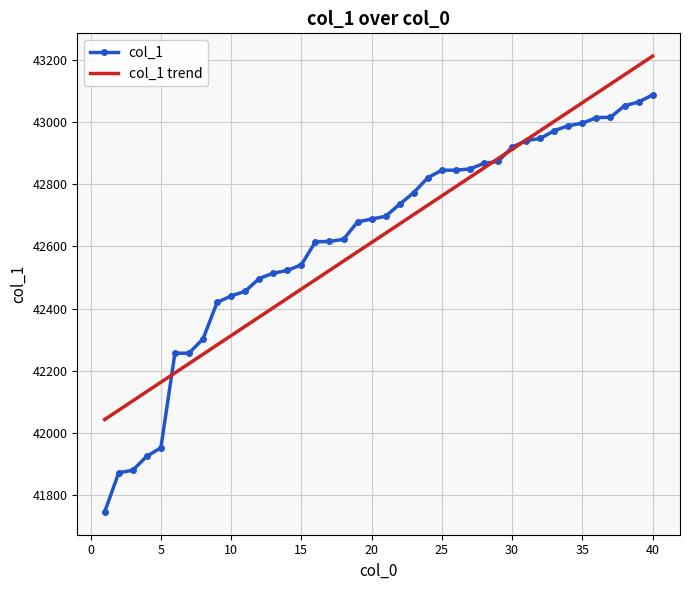

What is the lowest value of the col_1 trend series?

42044.0